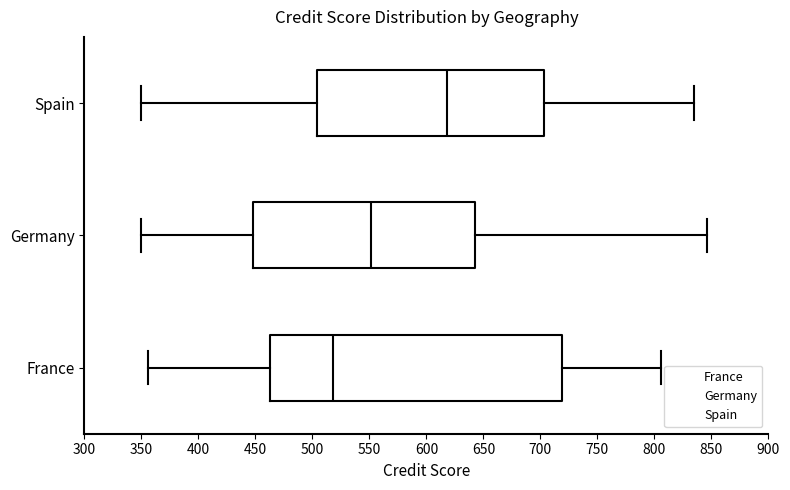

Comparing the boxes themselves (not the whiskers), which one is the widest?

France